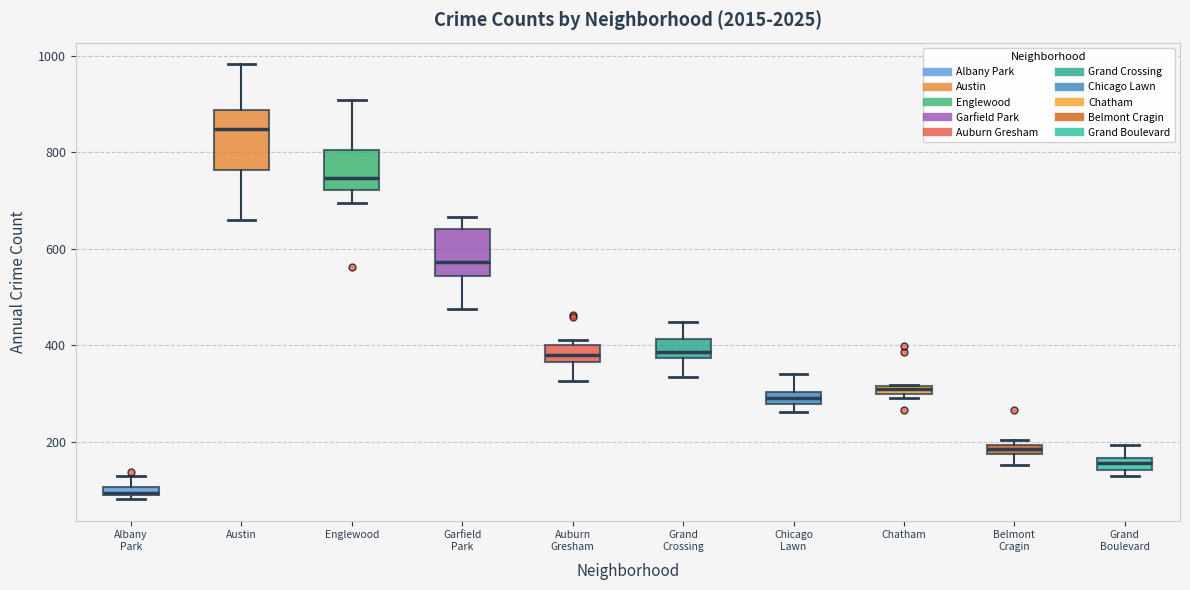

Where does the upper whisker of the box for Grand Boulevard end on the y-axis? The values are not printed on the chart, so give them approximately, as read against the axis.

200